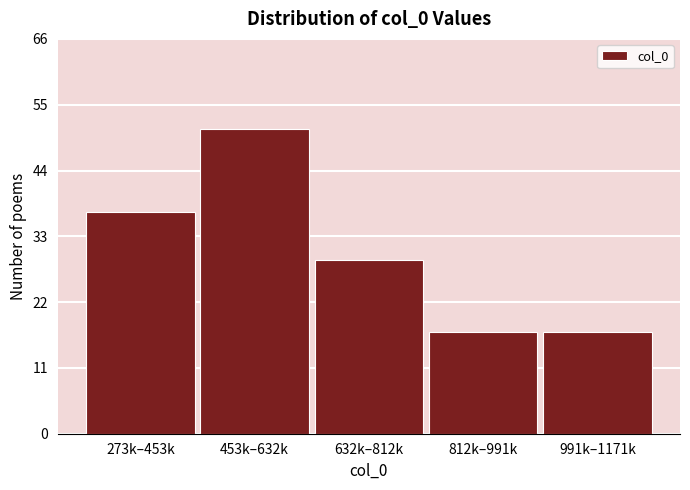

Reading left to right, extract all data points from this chart.

37	51	29	17	17